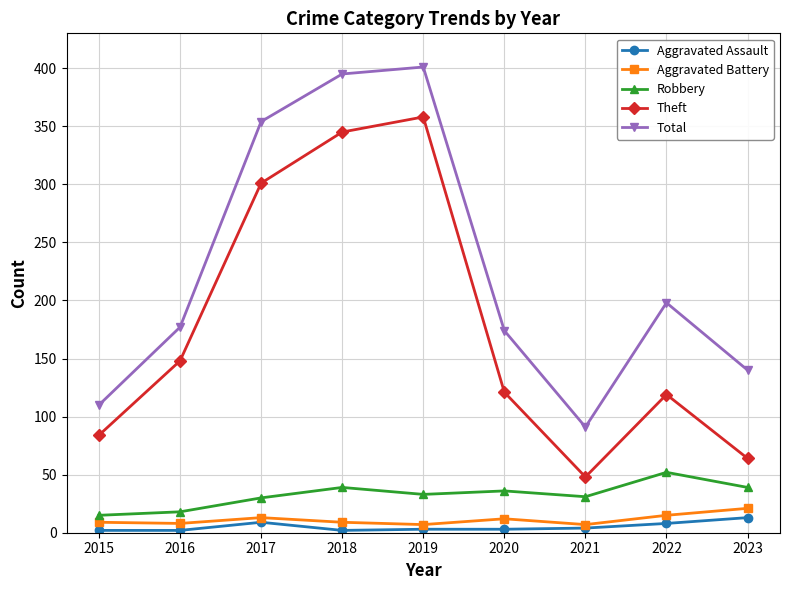

True or false: Robbery and Aggravated Assault cross at least once.

False